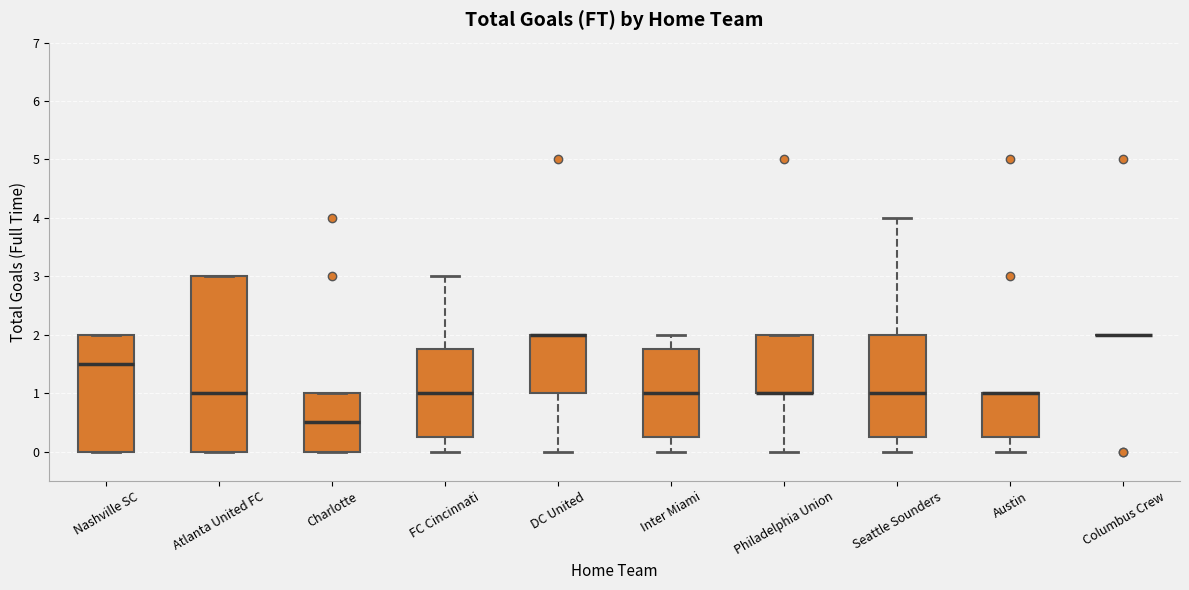

Which box is the tallest, from its lower edge to its upper edge?

Atlanta United FC